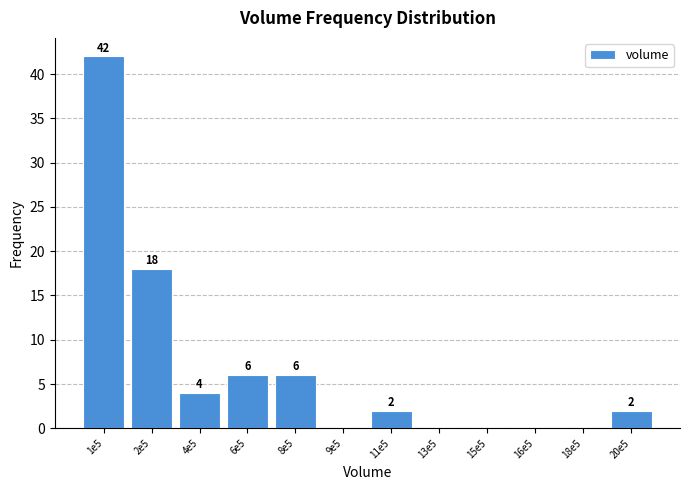

Reading left to right, list all the values displayed in this chart.

1e5=42	2e5=18	4e5=4	6e5=6	8e5=6	9e5=0	11e5=2	13e5=0	15e5=0	16e5=0	18e5=0	20e5=2